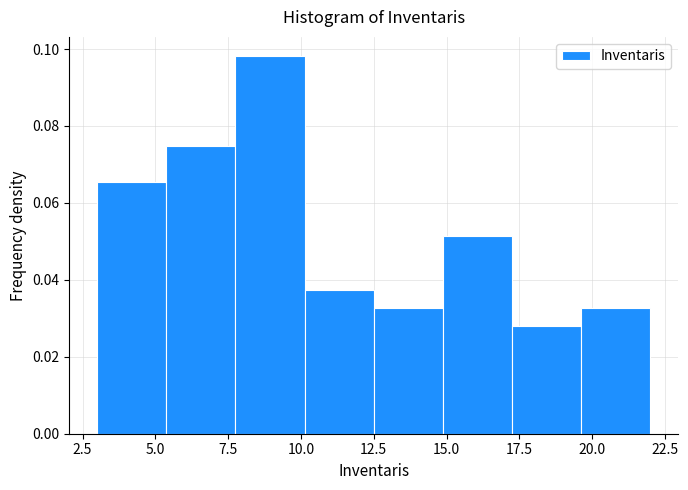

Over which range of the x-axis is the bar tallest?

8.0 to 10.0